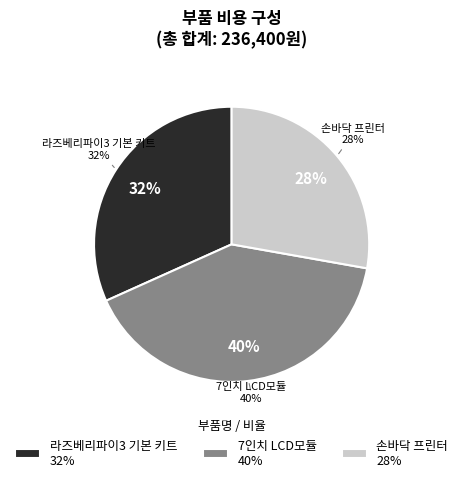

To the nearest percent, what is the average slice percentage?

33%